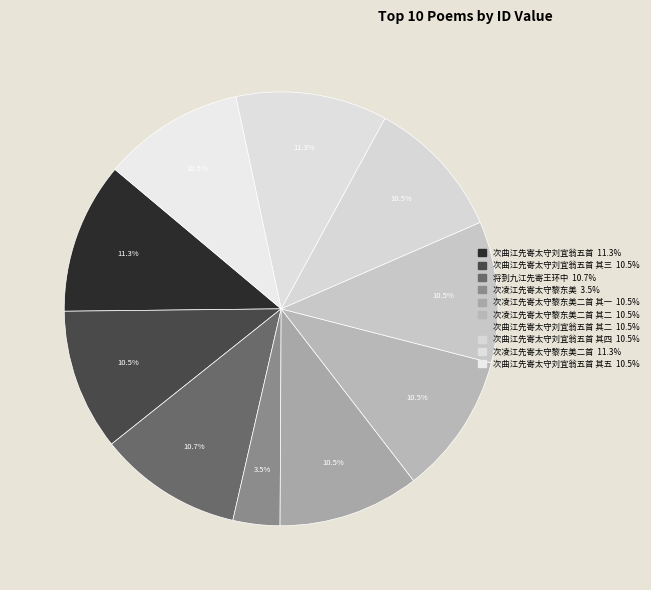

Count the number of slices in the pie.

10